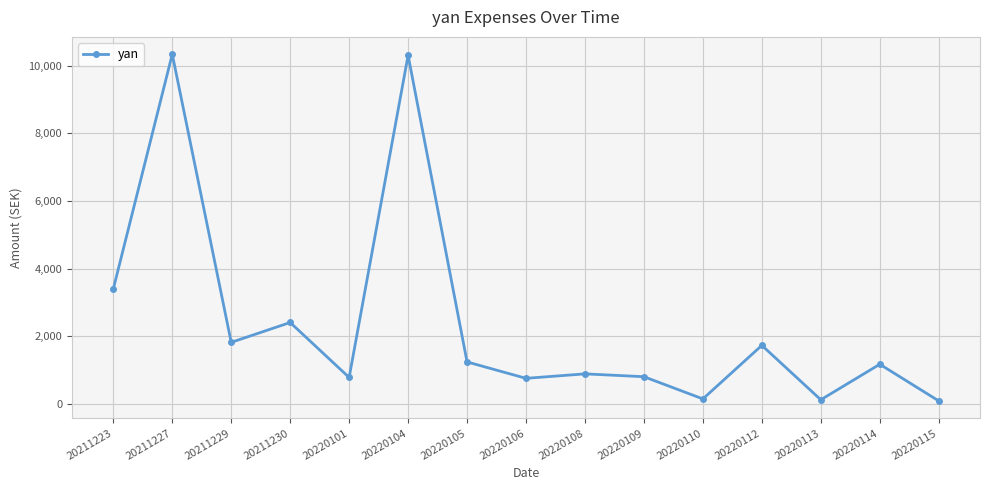

What is the ratio of the value at 20220110 to the value at 20220113?

1.2